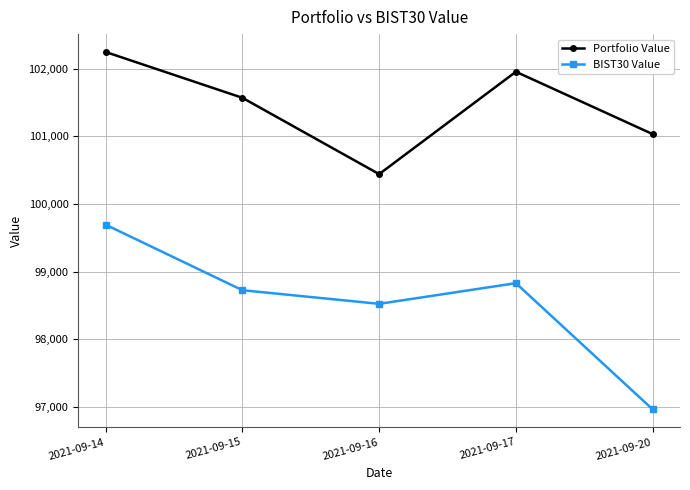

Which category has the lowest value in the BIST30 Value series?

2021-09-20